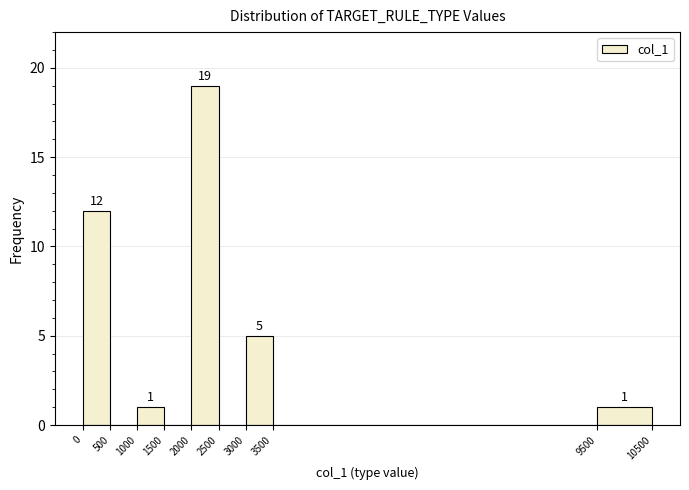

Which range on the x-axis has the tallest bar?

2000 to 2500